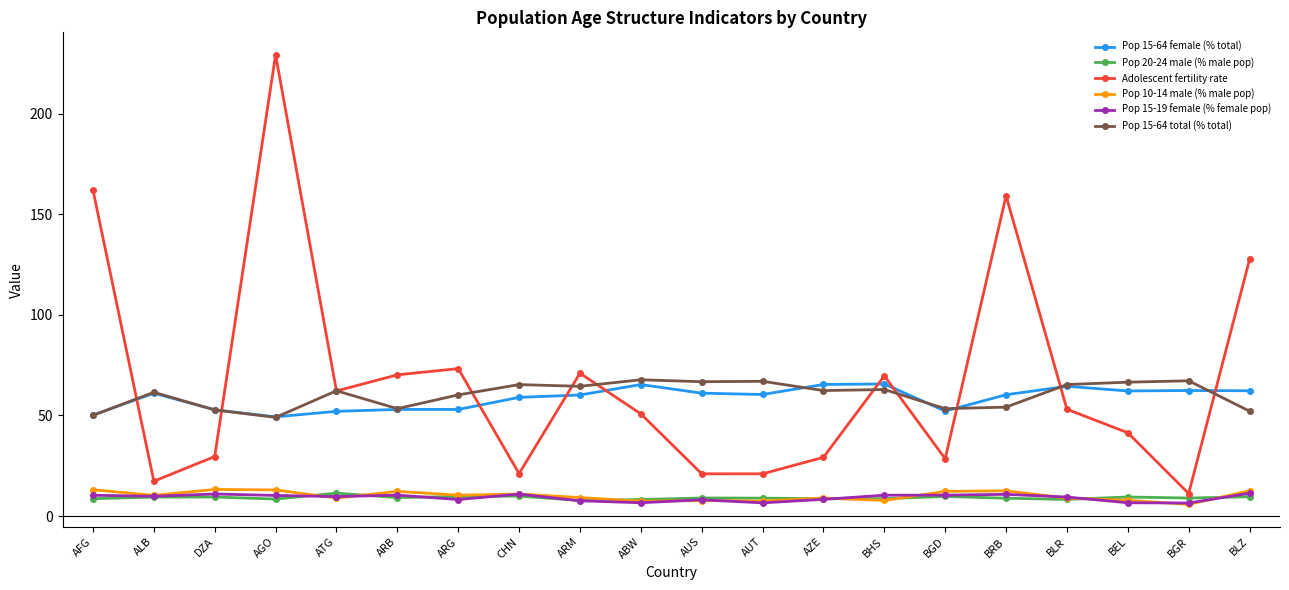

Which series has the largest total across all categories?

Adolescent fertility rate